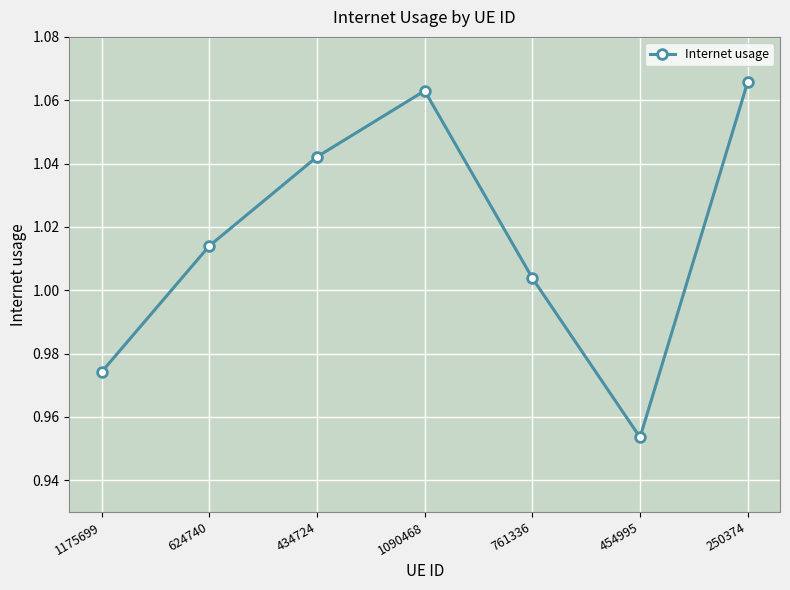

What is the label of the 2nd point from the right?

454995